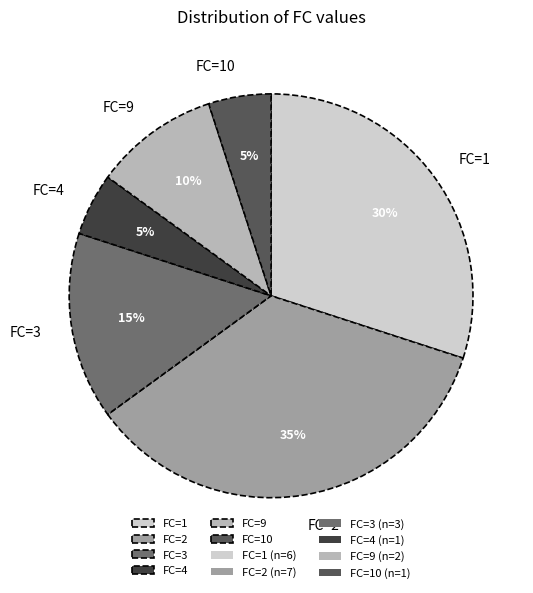

Do FC=3 and FC=10 together represent more than half of the pie?

No